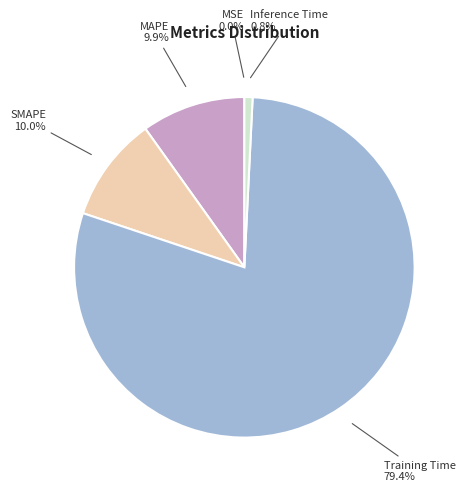

What is the majority slice?

Training Time